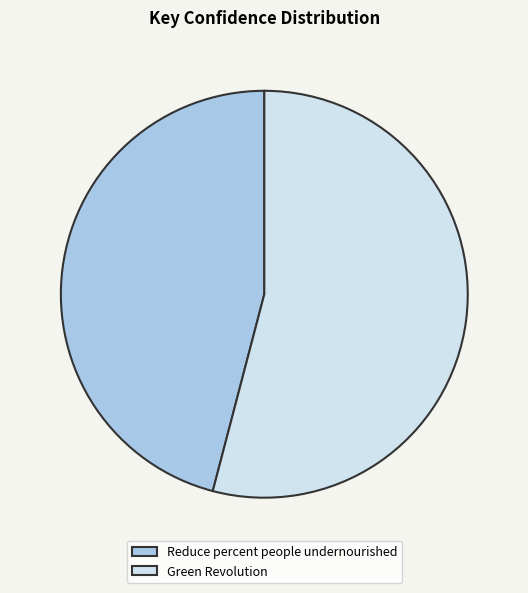

What is the largest slice in the pie chart?

Green Revolution